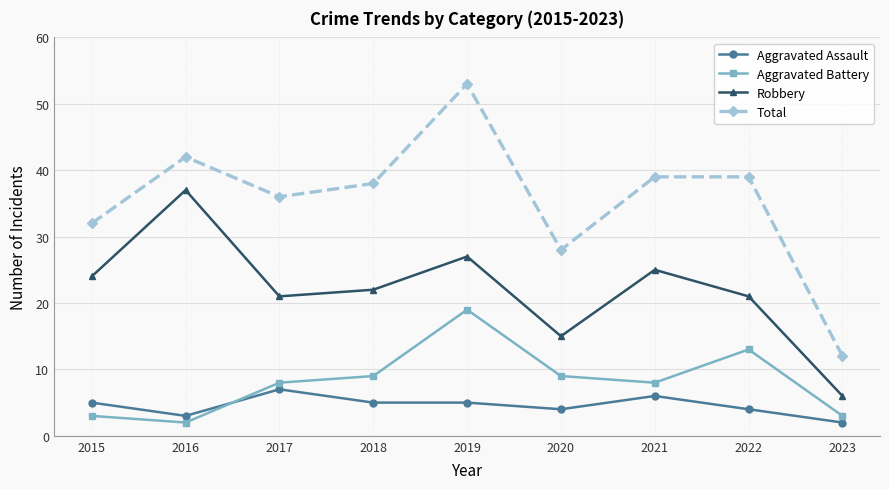

Which series has the largest total across all categories?

Total